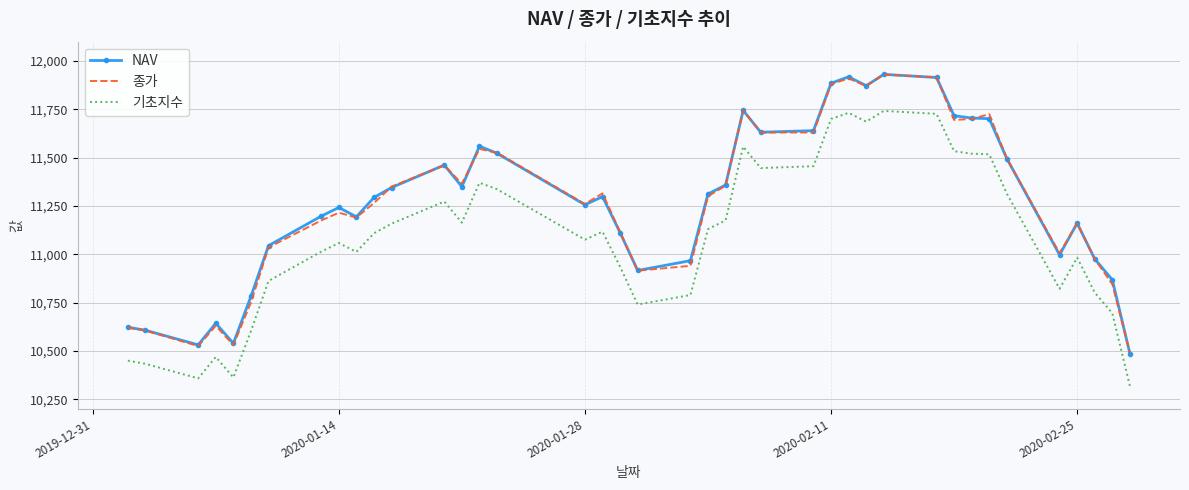

True or false: 기초지수 and NAV cross at least once.

False